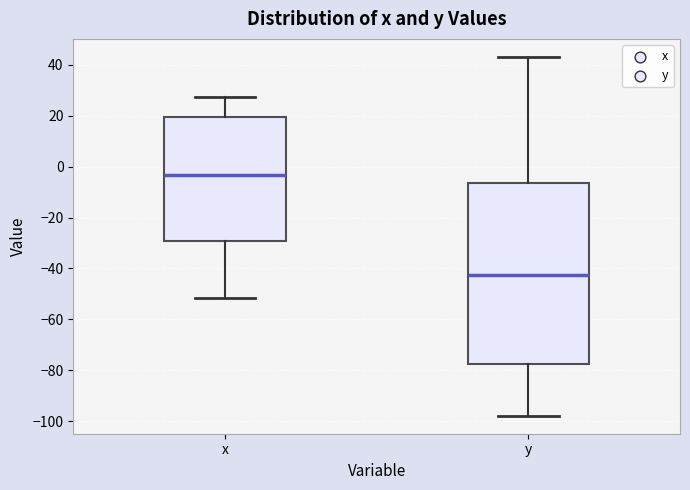

Reading left to right, transcribe this box plot: for each box, give where its median line is, the range the box spans, and where its two whiskers end, as read against the y-axis. The values are not printed on the chart, so give them approximately, as read against the axis.

x: median -4, box -30 to 20, whiskers -52 to 28
y: median -42, box -78 to -6, whiskers -98 to 44